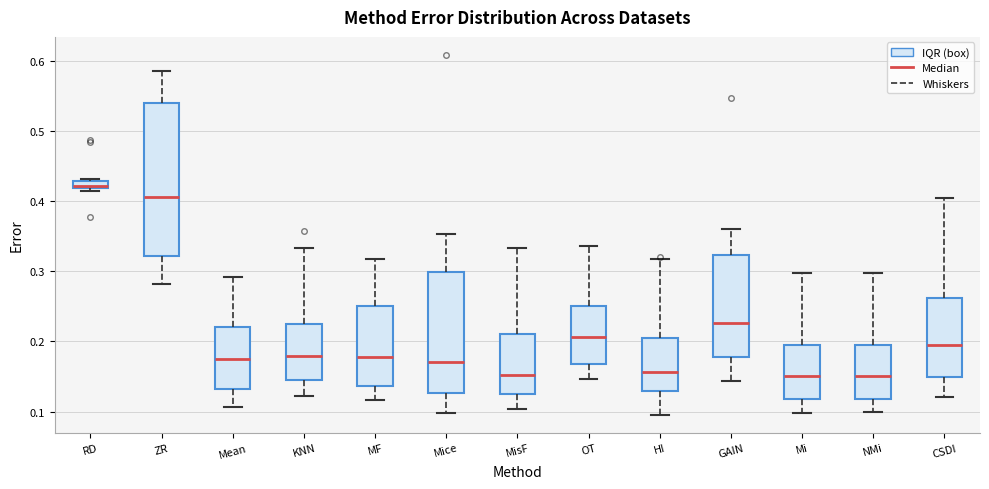

Where does the upper whisker of the box for MF end on the y-axis? The values are not printed on the chart, so give them approximately, as read against the axis.

0.32